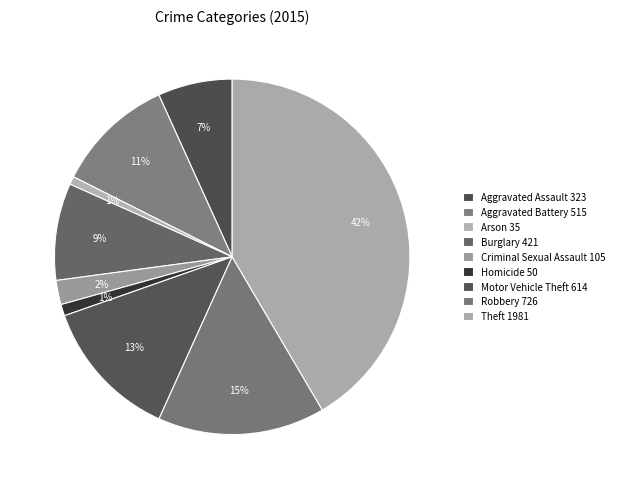

What percentage do Burglary and Aggravated Battery together represent?

19.6%